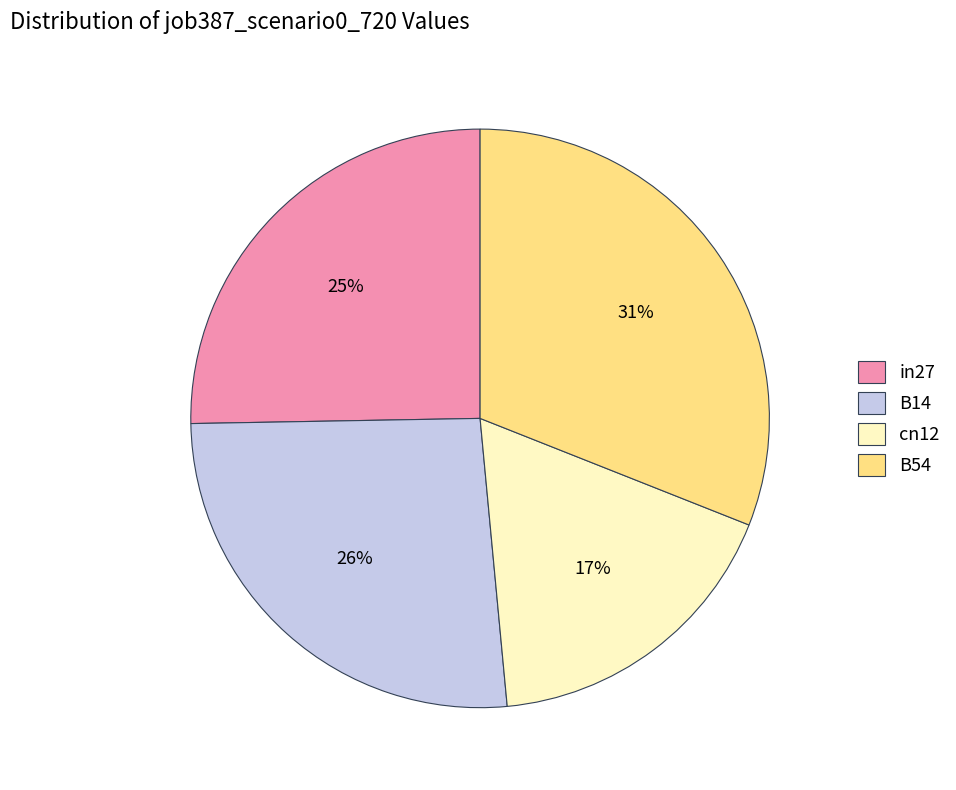

Does cn12 represent more than half of the total?

No